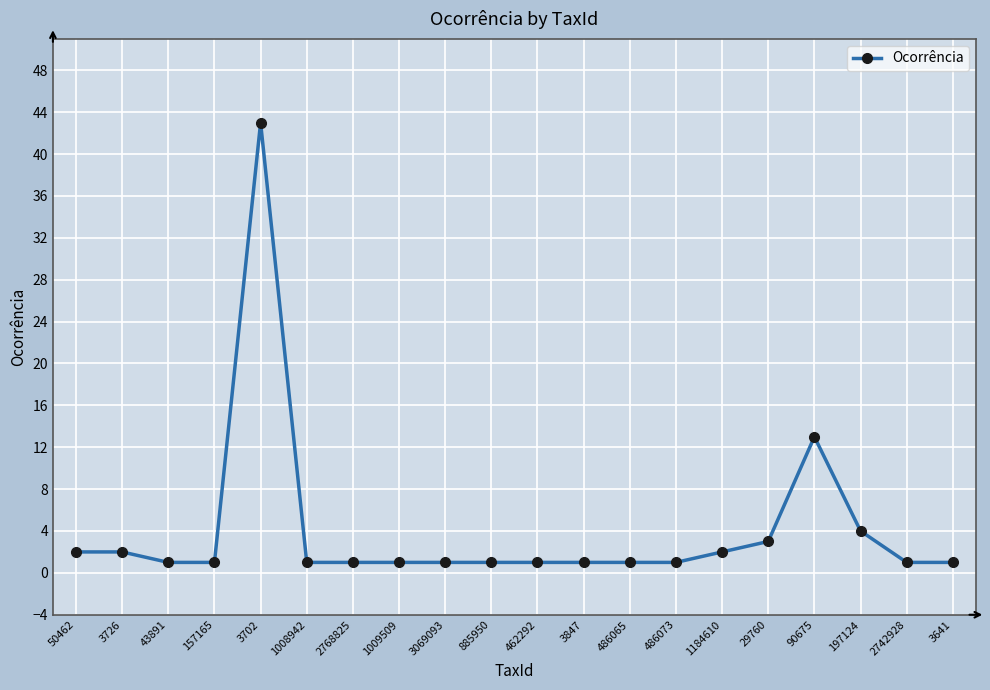

Where is the data nearest to the value 22?

90675